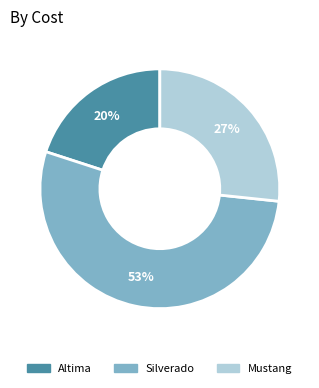

Which slice is the smallest?

Altima